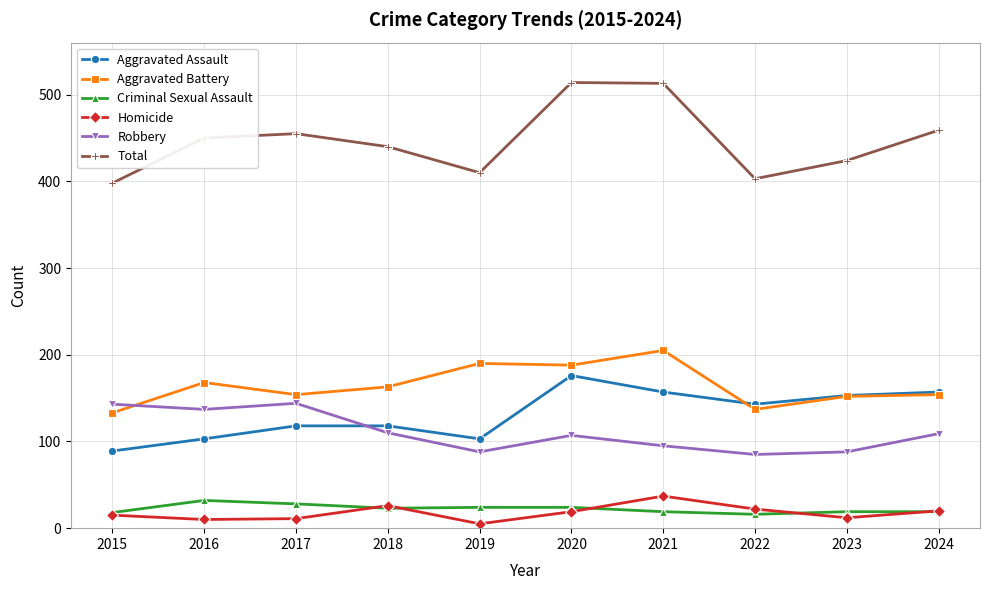

Which series has the widest spread of values?

Total